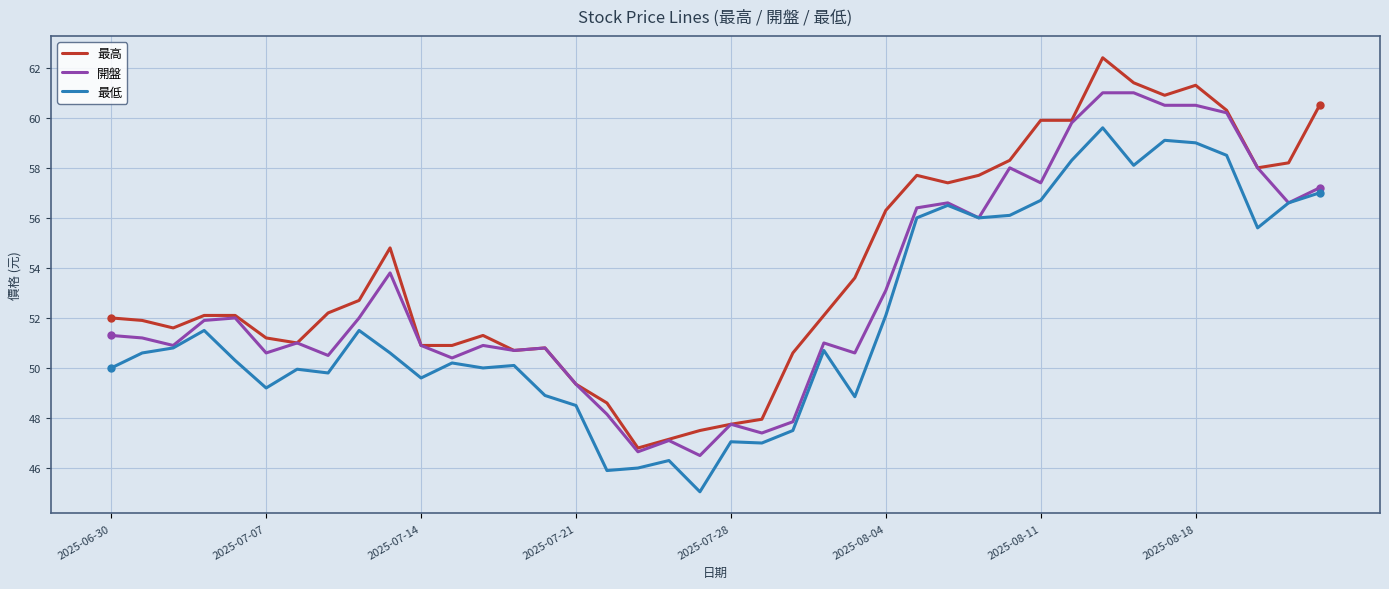

Which series has the widest spread of values?

最高